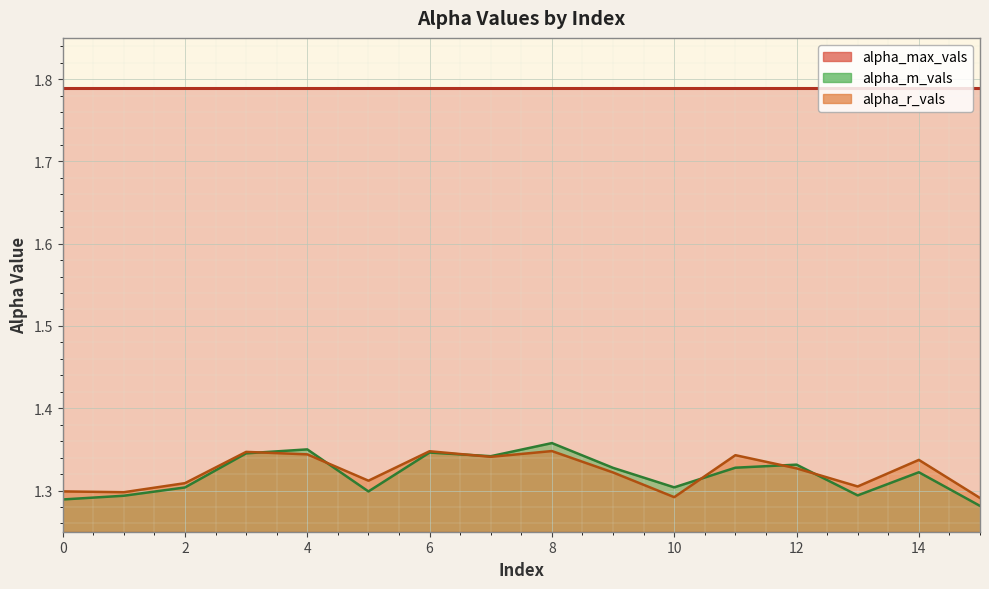

Is it true that alpha_r_vals equals 2.1 at 11?

False